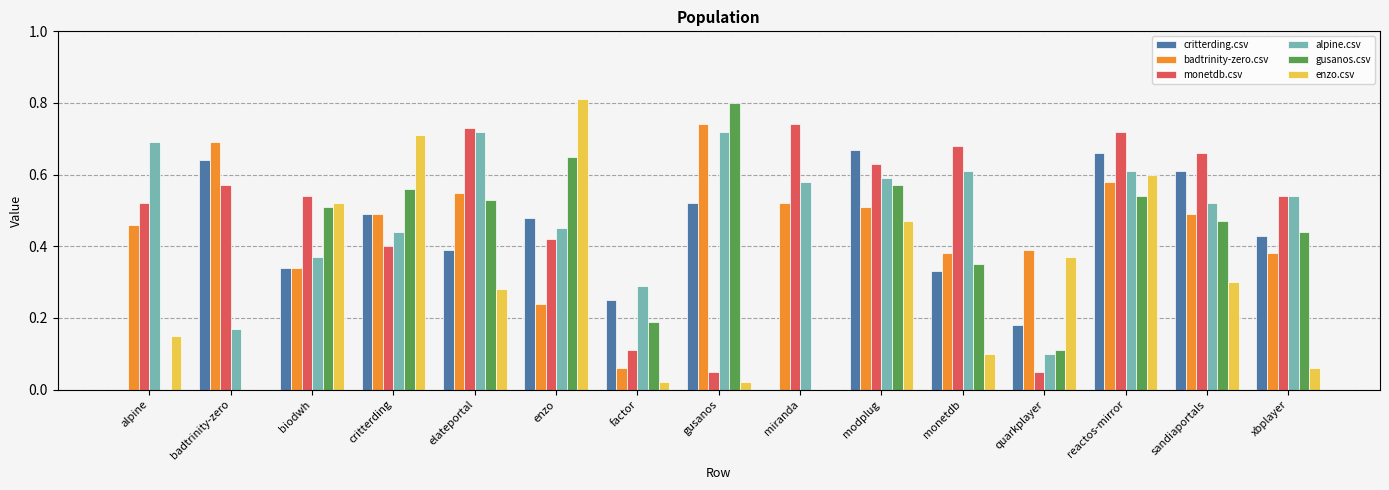

At which category is the sum across all series the highest?

reactos-mirror